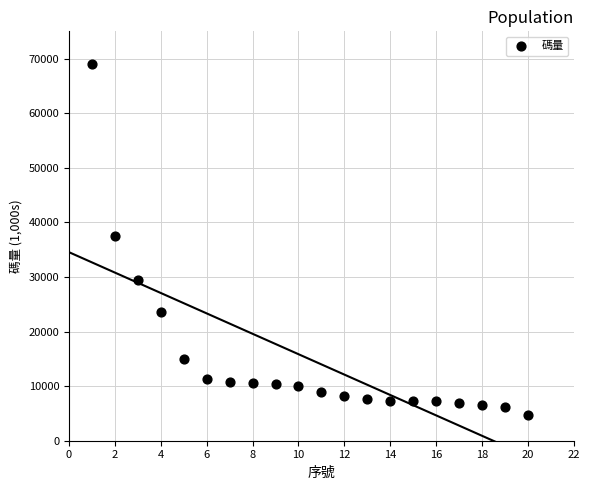

What is the range of Y values (max minus min)?

64350.2